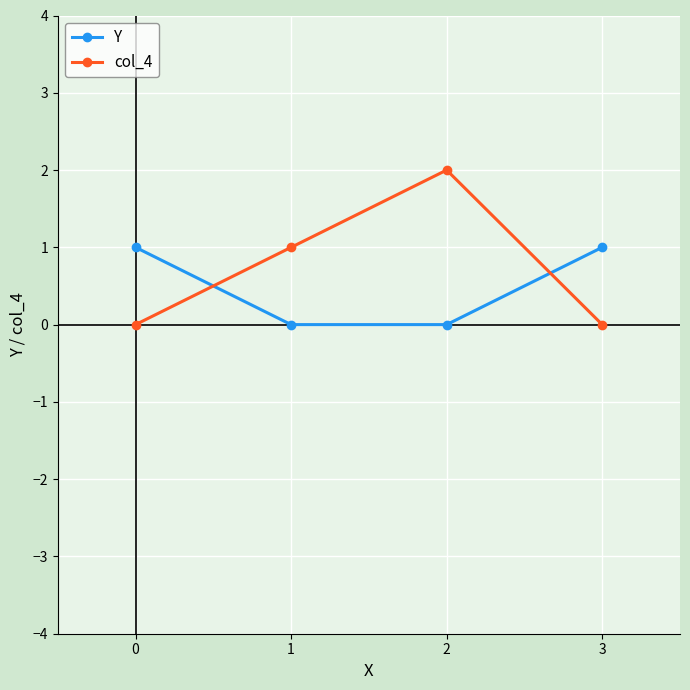

What is the difference between the maximum and minimum values in the Y series?

1